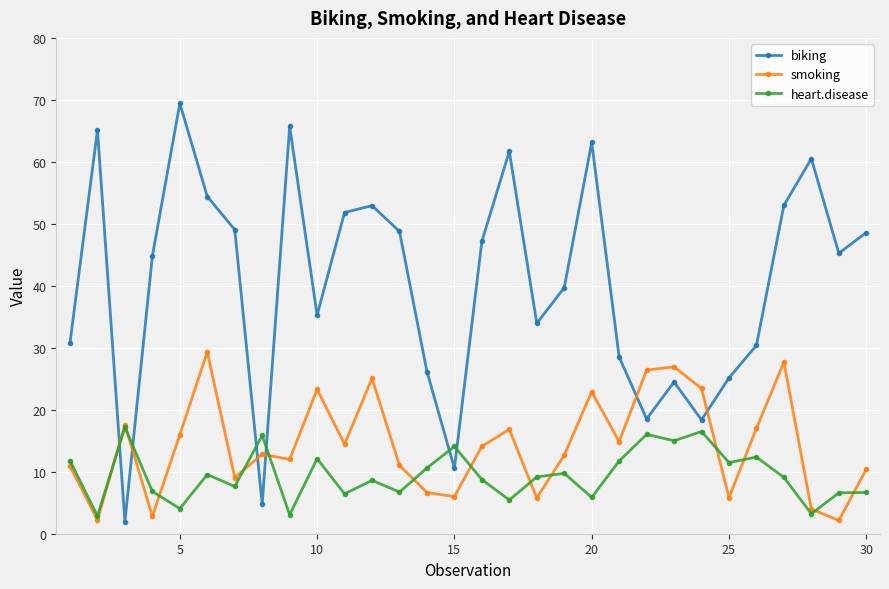

Which series has the widest spread of values?

biking